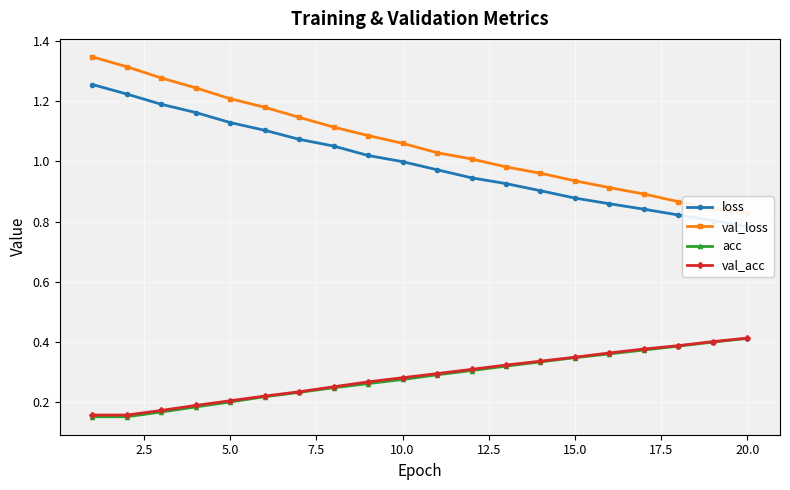

What is the sum of all acc values?

5.6